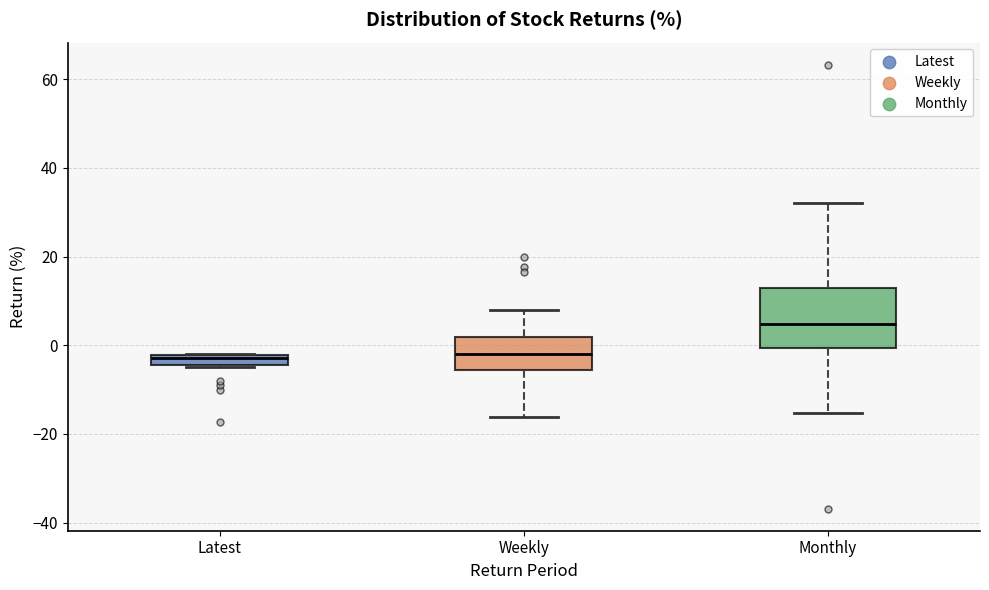

Which box has the highest median line?

Monthly